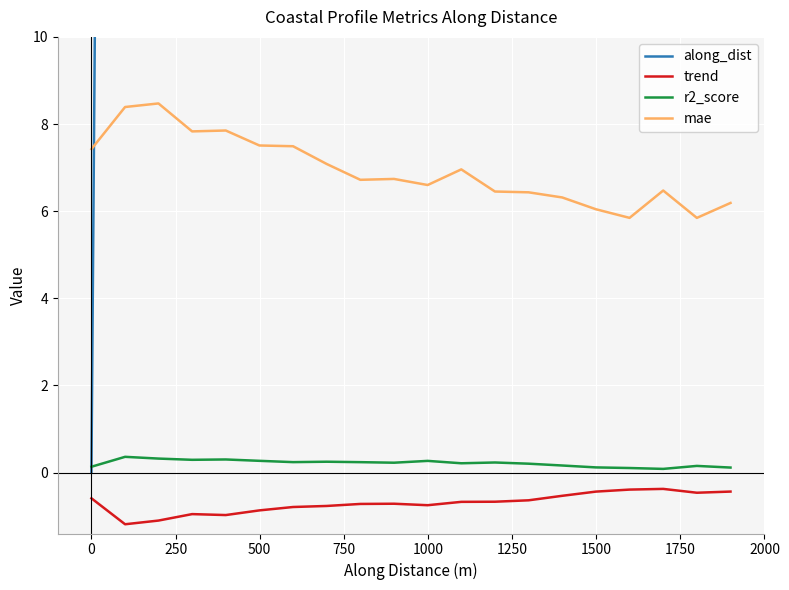

What is the value of the trend point at the 19th from the left?

-0.5